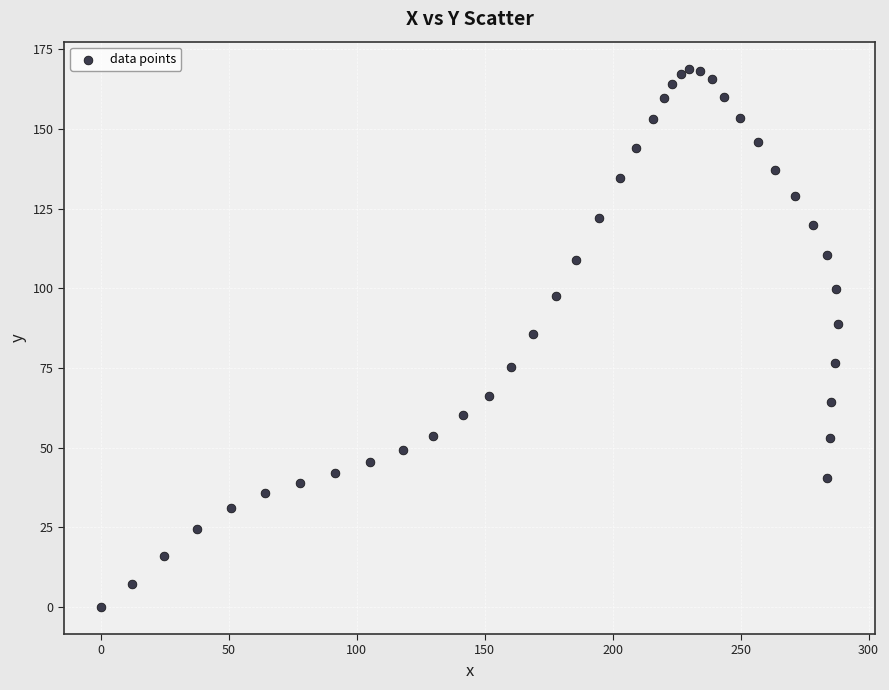

What is the range of X values (max minus min)?

288.2